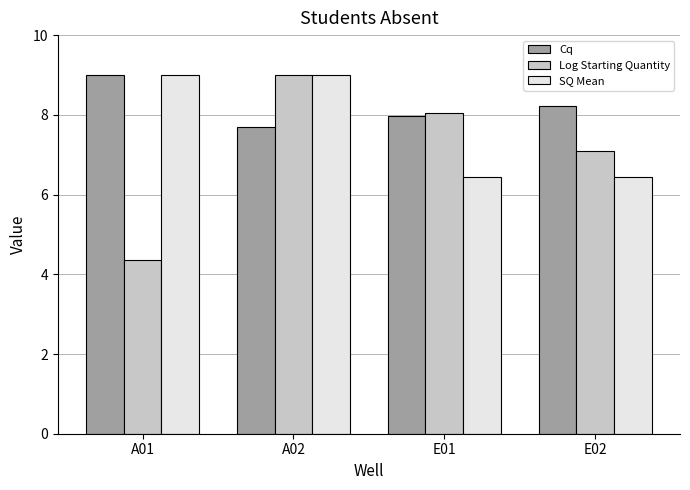

Reading right to left, what are all the values shown in this chart?

Cq: E02=8.2	E01=8.0	A02=7.7	A01=9.0
Log Starting Quantity: E02=7.1	E01=8.0	A02=9.0	A01=4.4
SQ Mean: E02=6.4	E01=6.4	A02=9.0	A01=9.0